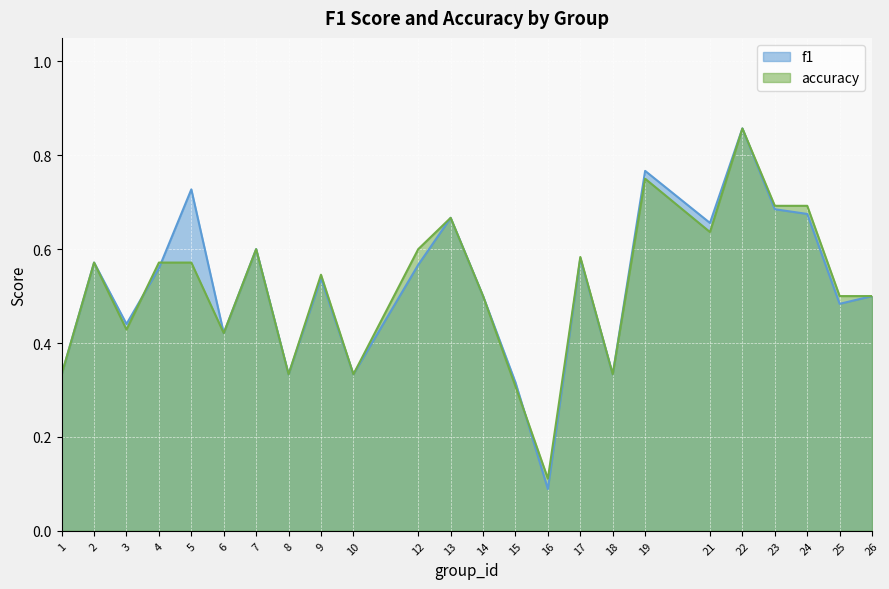

At how many categories does at least one series exceed 0?

24